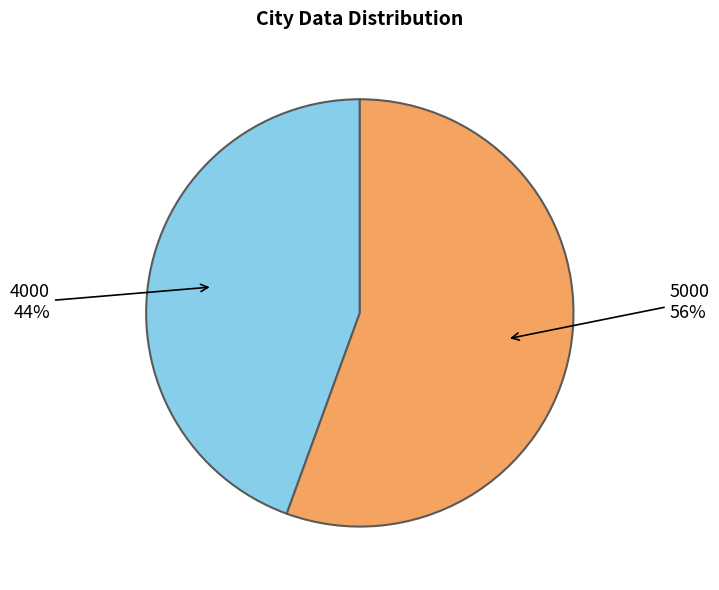

Which has a higher value, 5000 or 4000?

5000